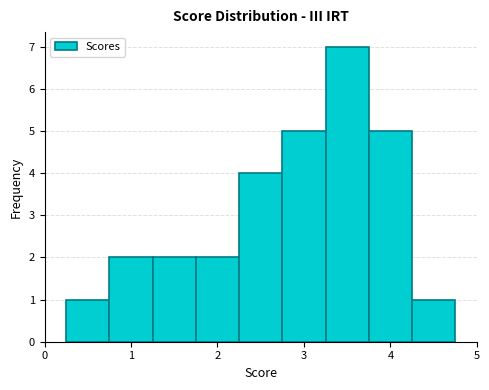

How tall is the bar that spans 1.25 to 1.75 on the x-axis? Neither the bar edges nor the heights are printed on the chart, so give them approximately, as read against the axes.

2